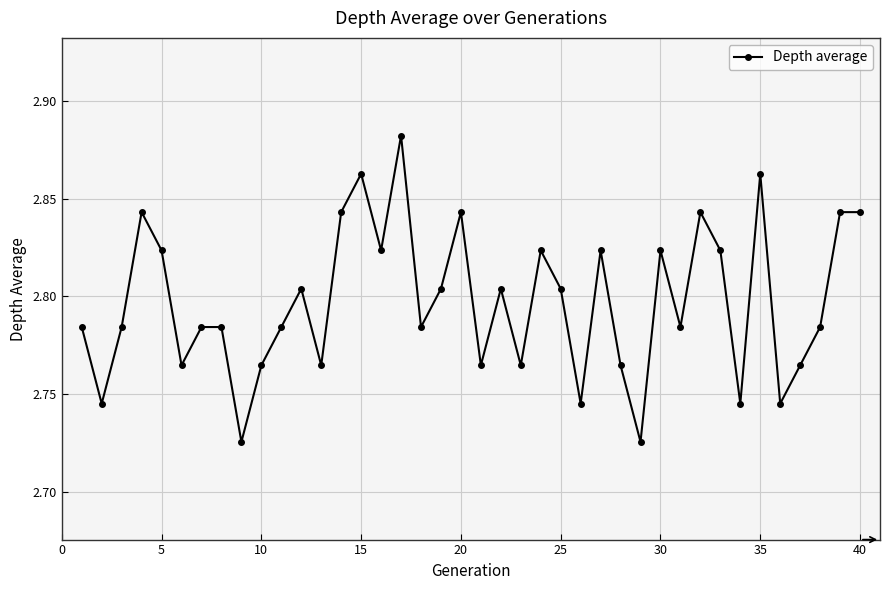

What is the sum of all values?

111.9